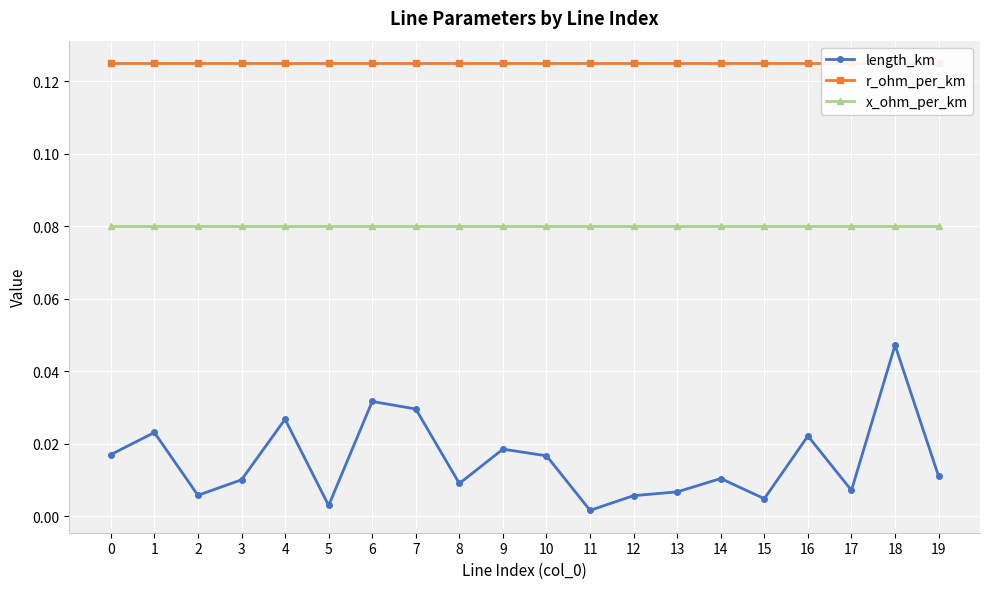

Does the chart display data point markers on the line(s)?

Yes